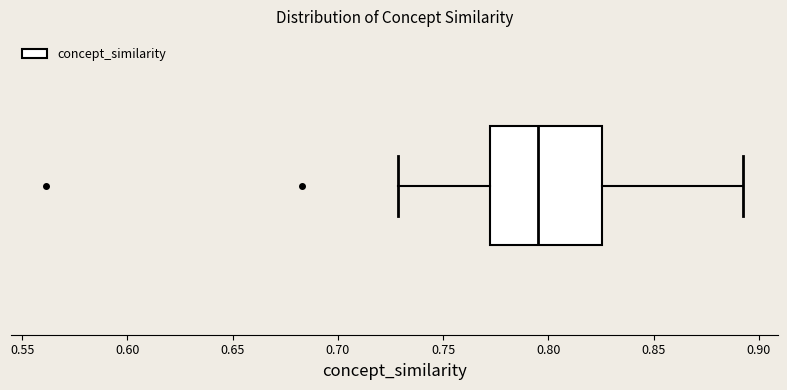

Transcribe this box plot: give where the median line is, the range the box spans, and where the two whiskers end, as read against the x-axis. The values are not printed on the chart, so give them approximately, as read against the axis.

median 0.795, box 0.770 to 0.825, whiskers 0.730 to 0.895